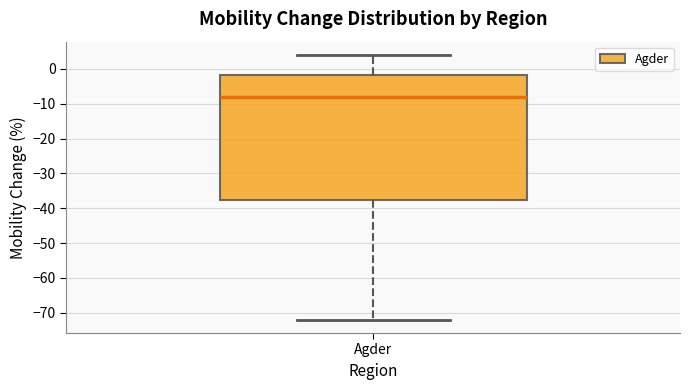

Transcribe this box plot: give where the median line is, the range the box spans, and where the two whiskers end, as read against the y-axis. The values are not printed on the chart, so give them approximately, as read against the axis.

median -8, box -37 to -2, whiskers -72 to 4